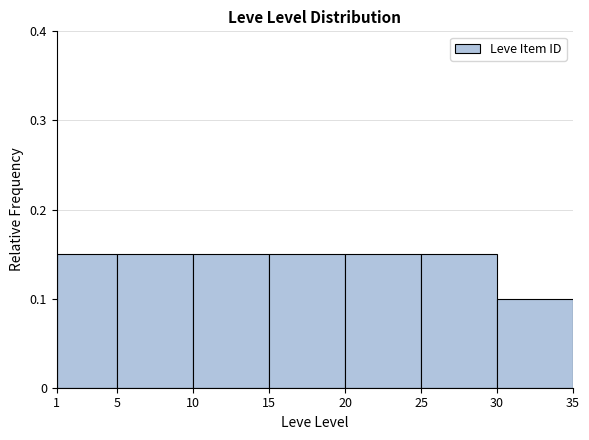

How tall is the bar that spans 5 to 10 on the x-axis? The values are not printed on the chart, so give them approximately, as read against the axis.

0.15